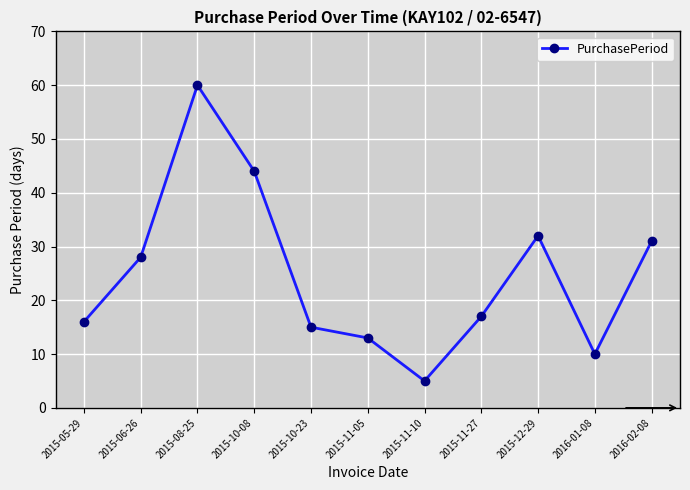

At which category does the data reach its first local valley?

2015-11-10